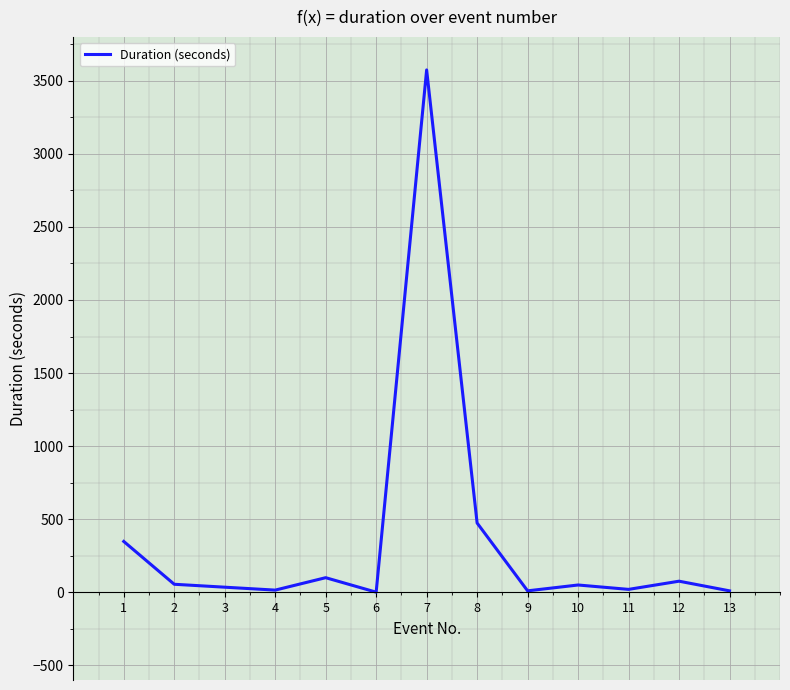

The value at 2 is 55. True or false?

True